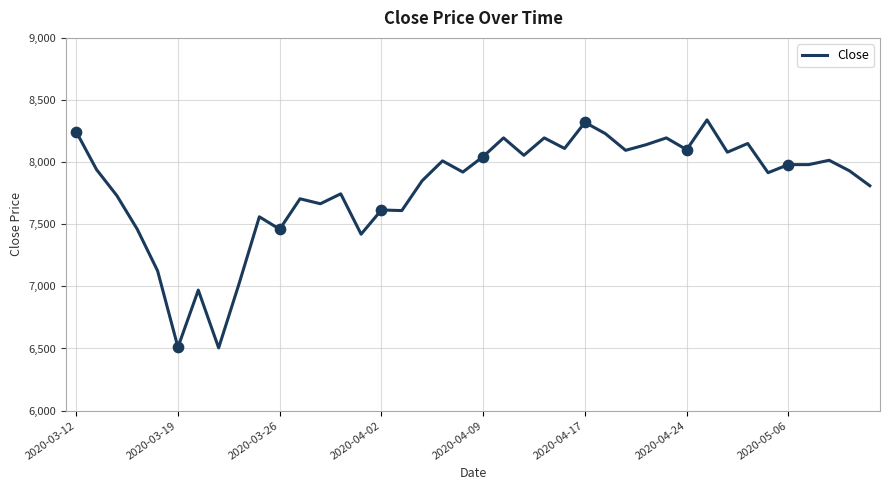

What is the greatest value displayed?

8340